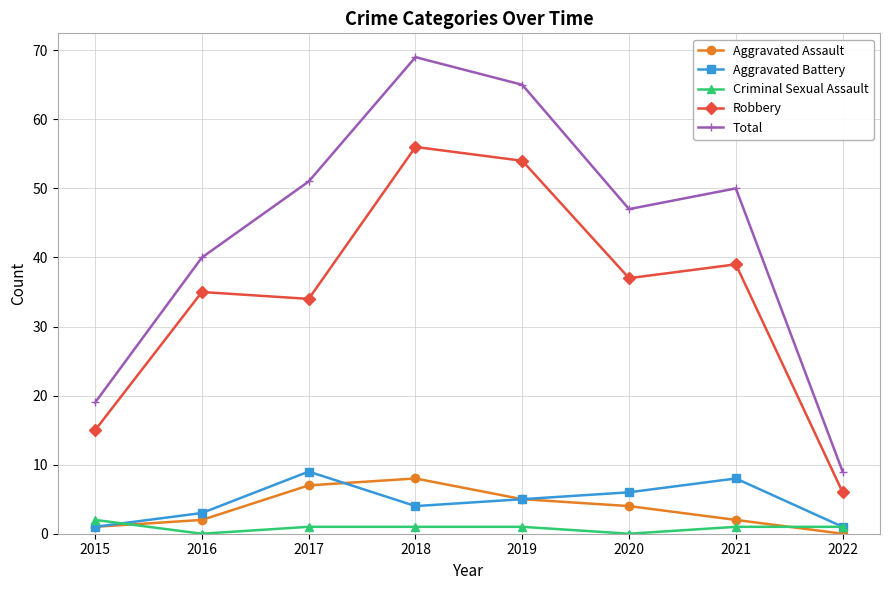

What is the difference between the maximum and minimum values in the Aggravated Battery series?

8